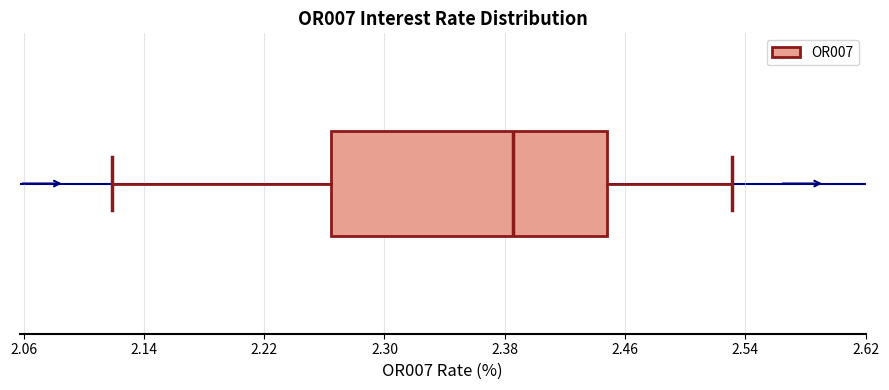

Transcribe this box plot: give where the median line is, the range the box spans, and where the two whiskers end, as read against the x-axis. The values are not printed on the chart, so give them approximately, as read against the axis.

median 2.39, box 2.26 to 2.45, whiskers 2.12 to 2.53